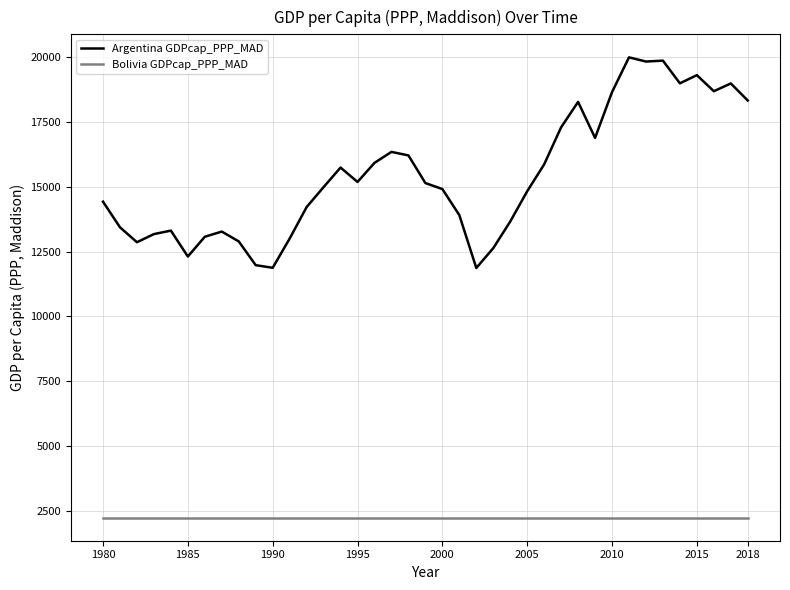

What is the minimum value shown in the chart?

2229